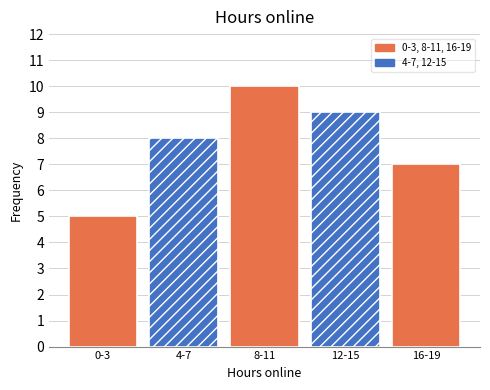

Reading left to right, extract all data points from this chart.

5	8	10	9	7